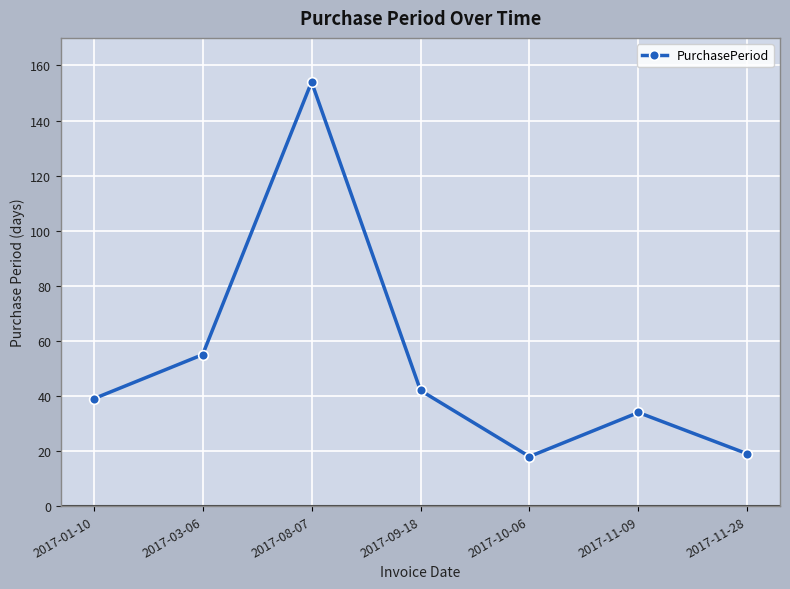

Which label corresponds to the largest value in the chart?

2017-08-07